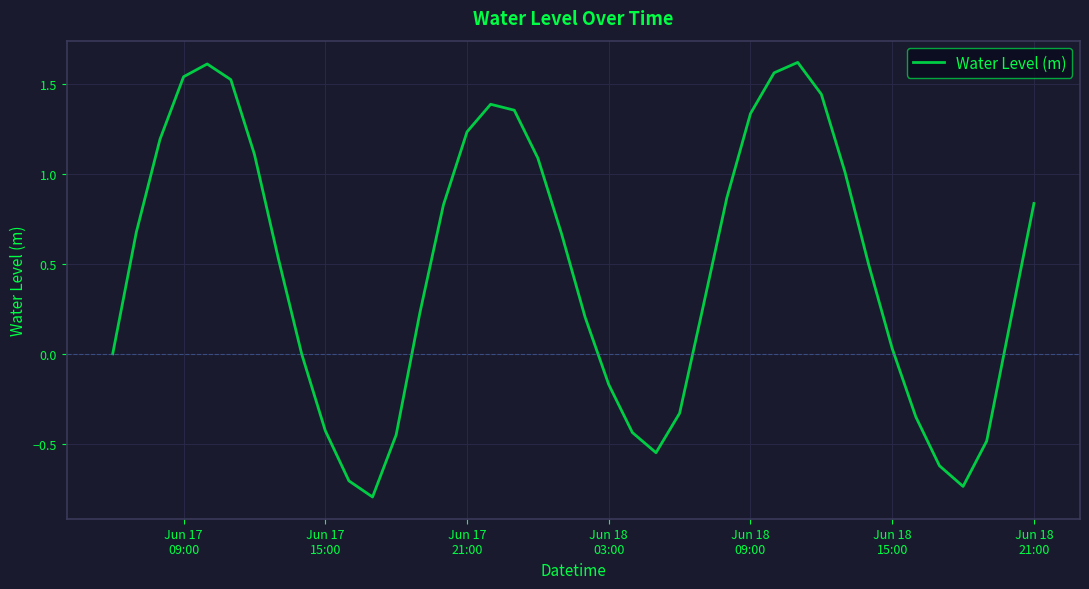

What is the difference between the second highest and minimum values?

2.4